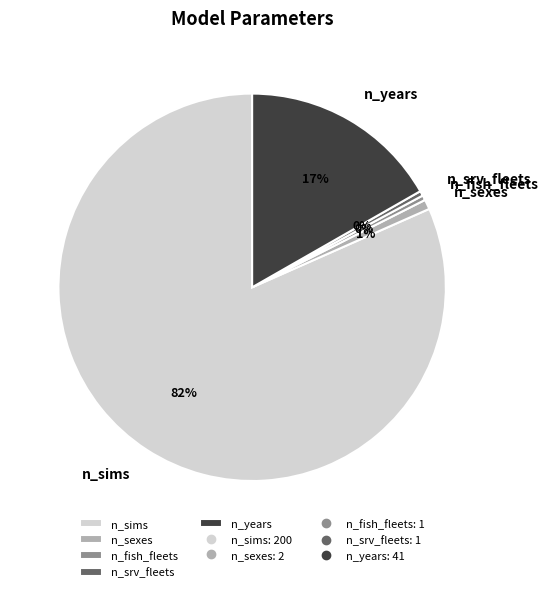

Which slice is the largest?

n_sims